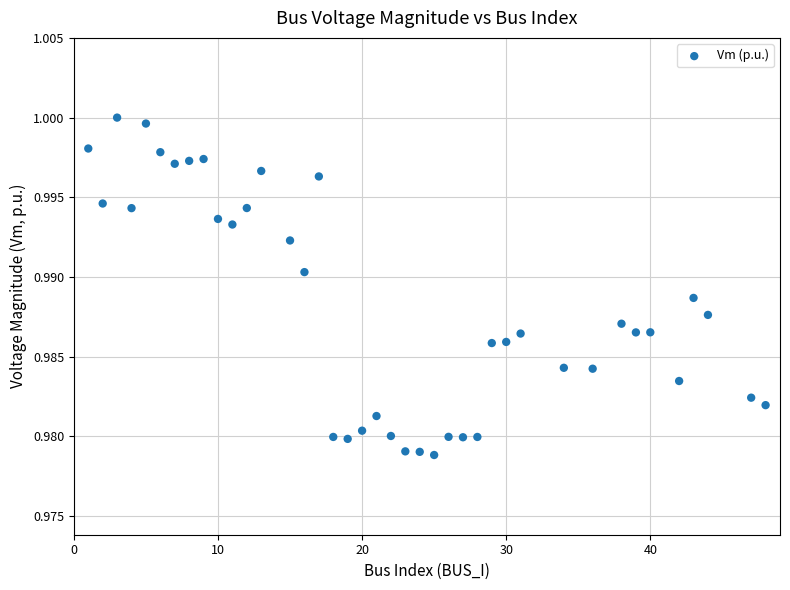

What is the range of X values (max minus min)?

47.0